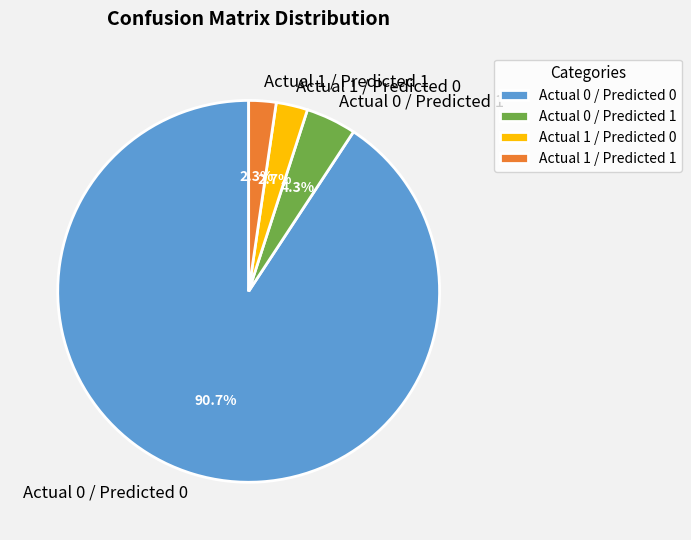

To the nearest percent, what is the average slice percentage?

25%